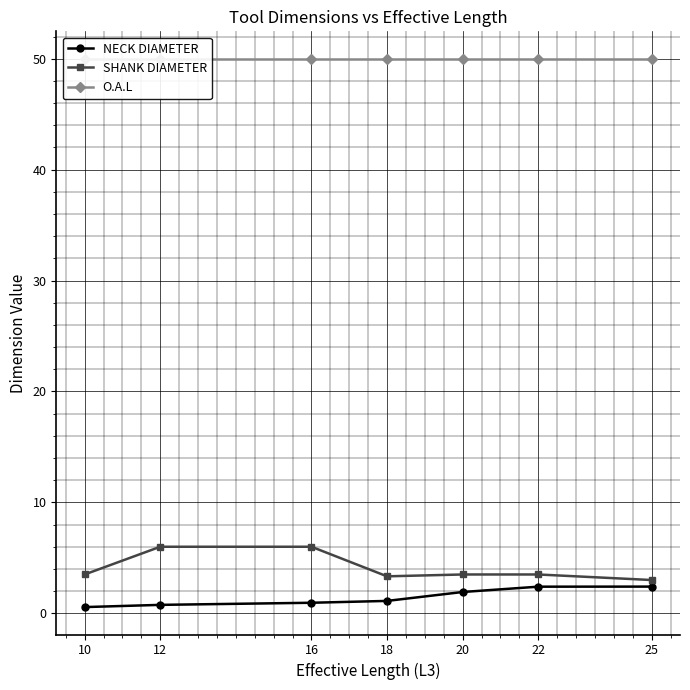

Is it true that O.A.L equals 13.3 at 10?

False